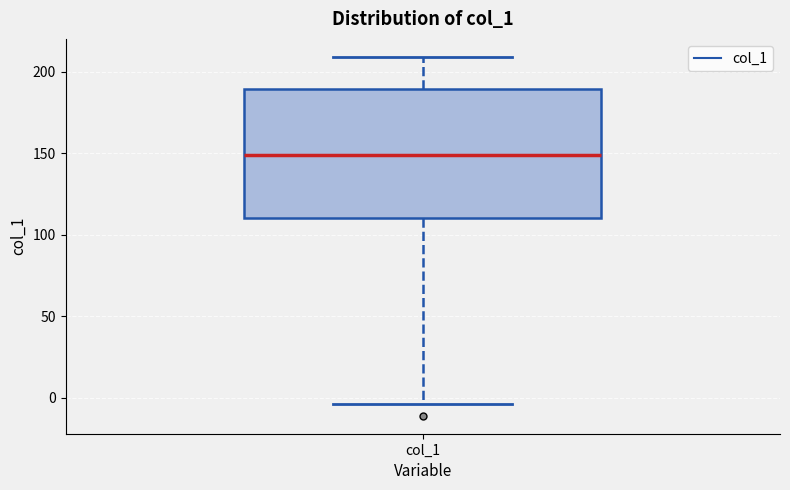

Read this box plot against the y-axis: the position of the median line, the range covered by the box, and the ends of both whiskers. The values are not printed on the chart, so give them approximately, as read against the axis.

median 150, box 110 to 190, whiskers -5 to 210